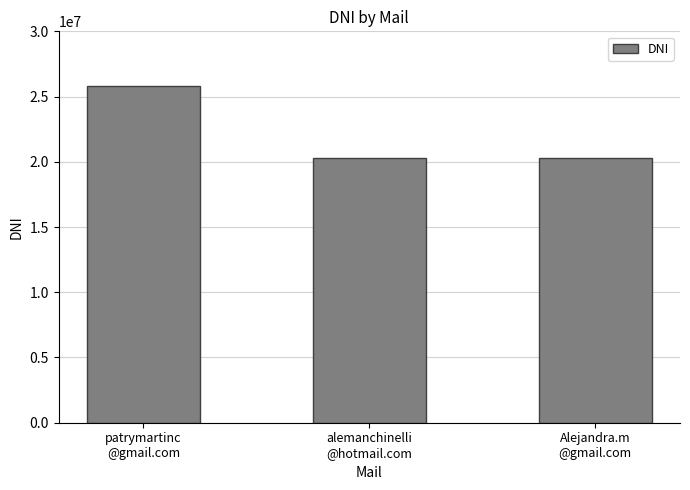

The value at alemanchinelli
@hotmail.com is 20275927. True or false?

True